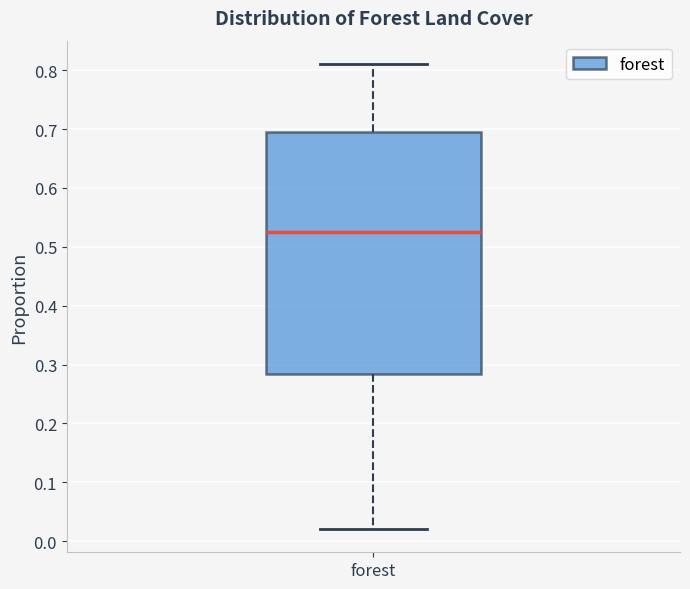

Read this box plot against the y-axis: the position of the median line, the range covered by the box, and the ends of both whiskers. The values are not printed on the chart, so give them approximately, as read against the axis.

median 0.53, box 0.28 to 0.70, whiskers 0.02 to 0.81